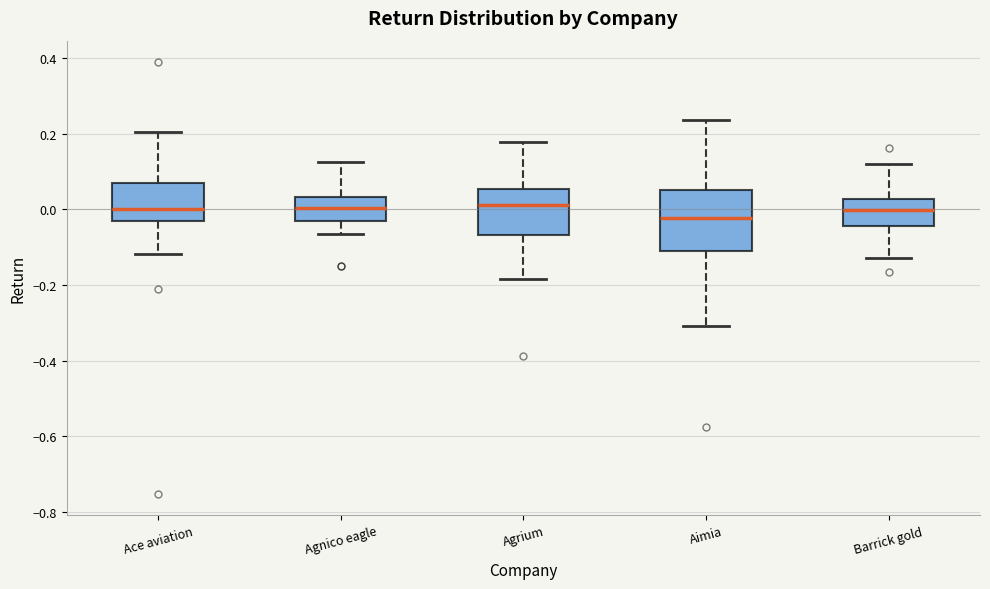

Which box is the tallest, from its lower edge to its upper edge?

Aimia